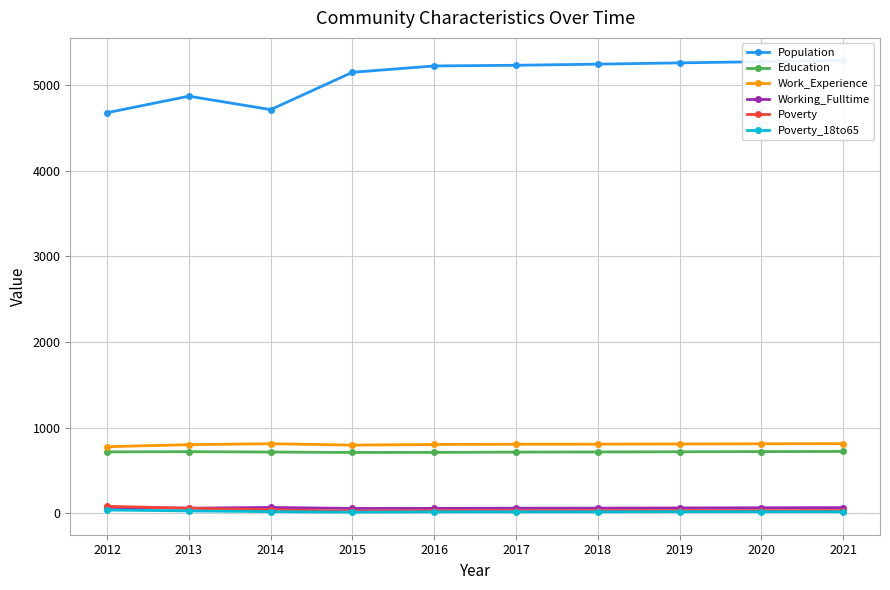

True or false: Population and Work_Experience intersect in this chart.

False